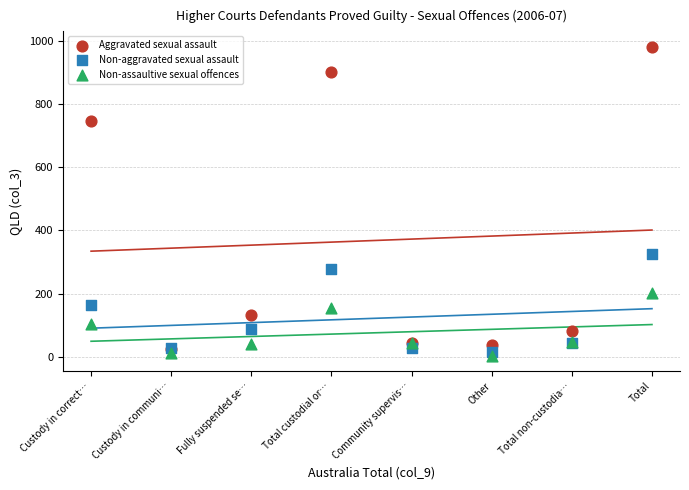

Across all series, what Y value is closest to 491?

324